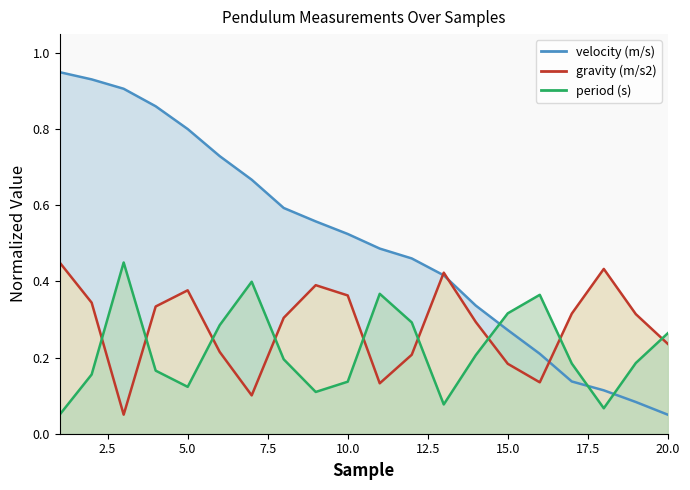

Is it true that gravity (m/s2) equals 0.1 at 20?

False